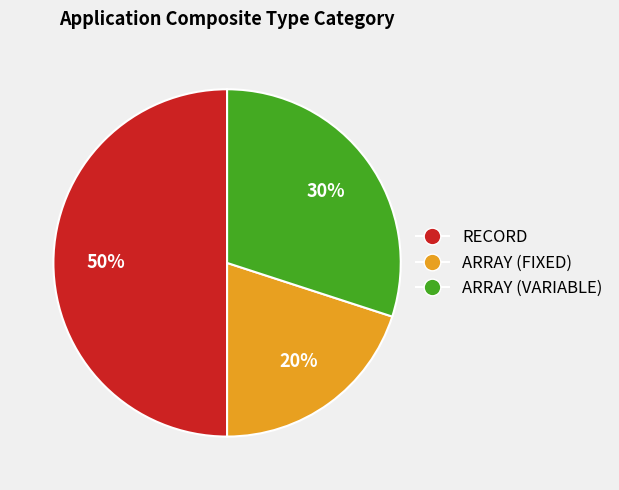

To the nearest percent, what is the combined percentage of ARRAY (VARIABLE) and ARRAY (FIXED)?

50%